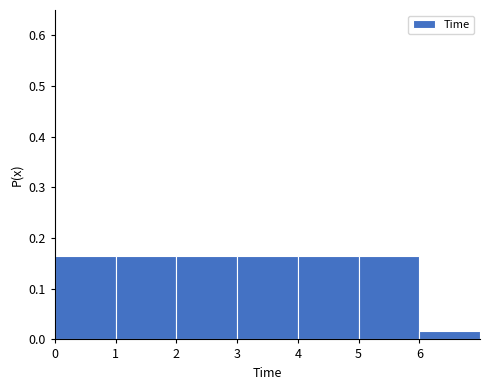

Reading left to right, transcribe this chart: for each bar, give the range it covers on the x-axis and its height. The values are not printed on the chart, so give them approximately, as read against the axis.

0 to 1: 0.16
1 to 2: 0.16
2 to 3: 0.16
3 to 4: 0.16
4 to 5: 0.16
5 to 6: 0.16
6 to 7: 0.02